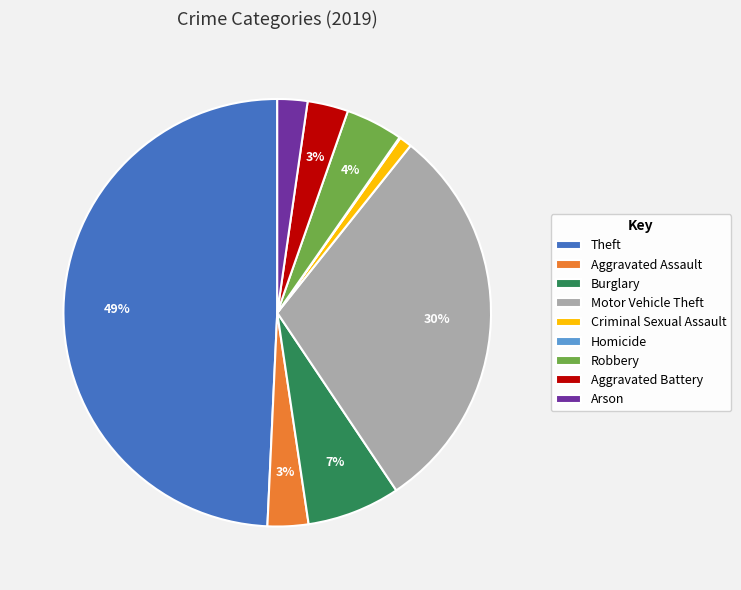

Do Theft and Aggravated Battery together represent more than half of the pie?

Yes